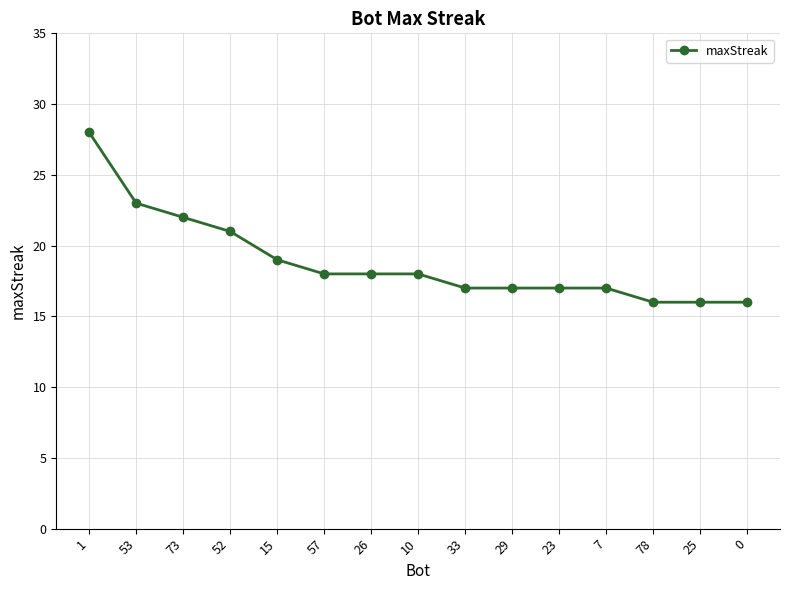

Between 78 and 10, which is larger?

10